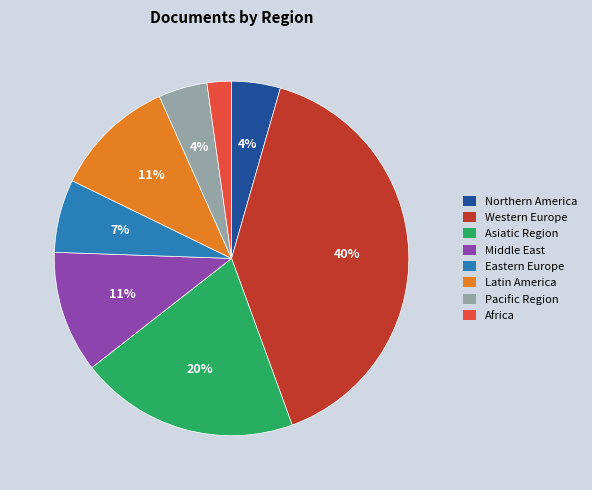

How many segments does this pie chart have?

8